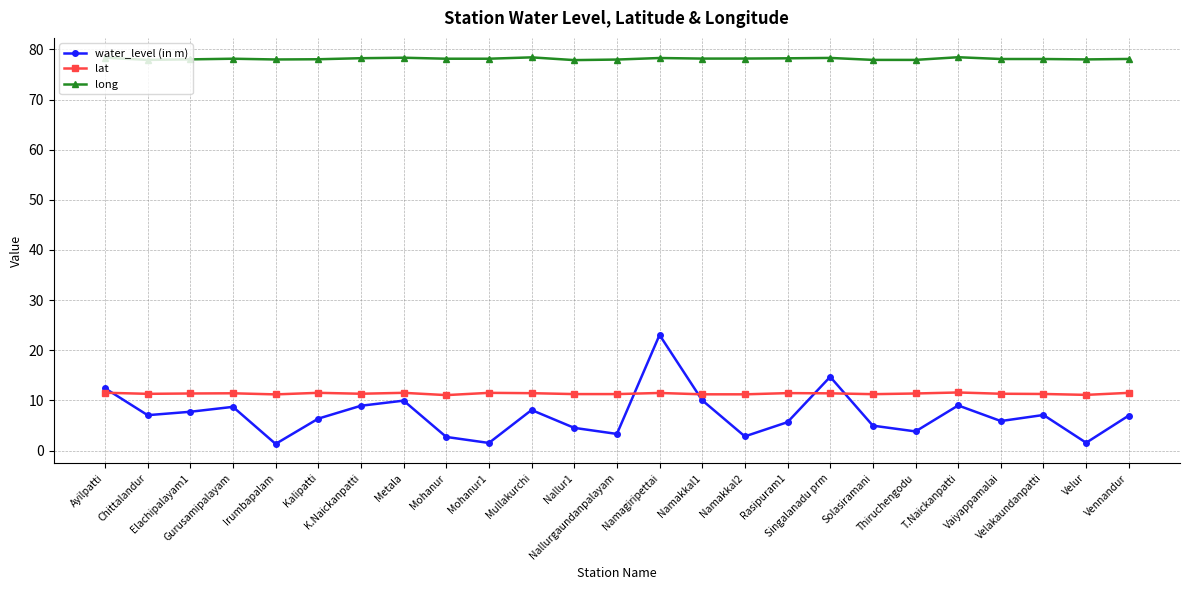

What is the minimum value shown in the chart?

1.3